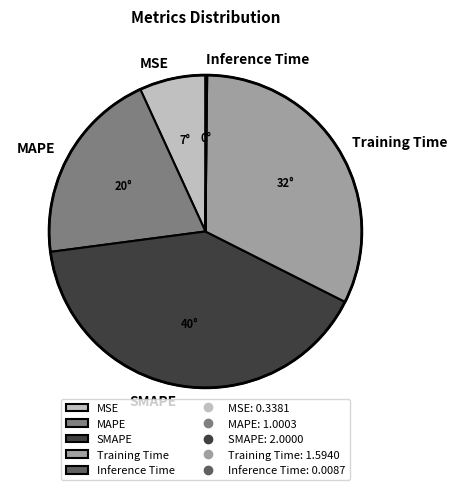

Does MSE account for over 50% of the chart?

No